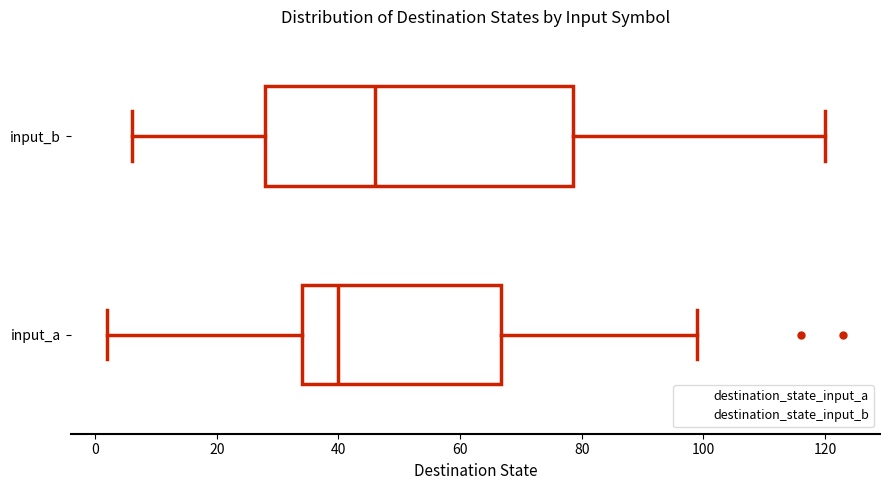

Reading bottom to top, transcribe this box plot: for each box, give where its median line is, the range the box spans, and where its two whiskers end, as read against the x-axis. The values are not printed on the chart, so give them approximately, as read against the axis.

input_a: median 40, box 34 to 66, whiskers 2 to 100
input_b: median 46, box 28 to 78, whiskers 6 to 120